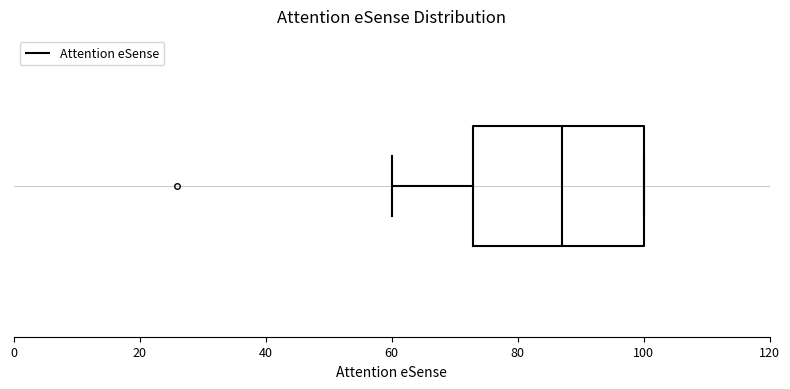

Read this box plot against the x-axis: the position of the median line, the range covered by the box, and the ends of both whiskers. The values are not printed on the chart, so give them approximately, as read against the axis.

median 88, box 74 to 100, whiskers 60 to 100